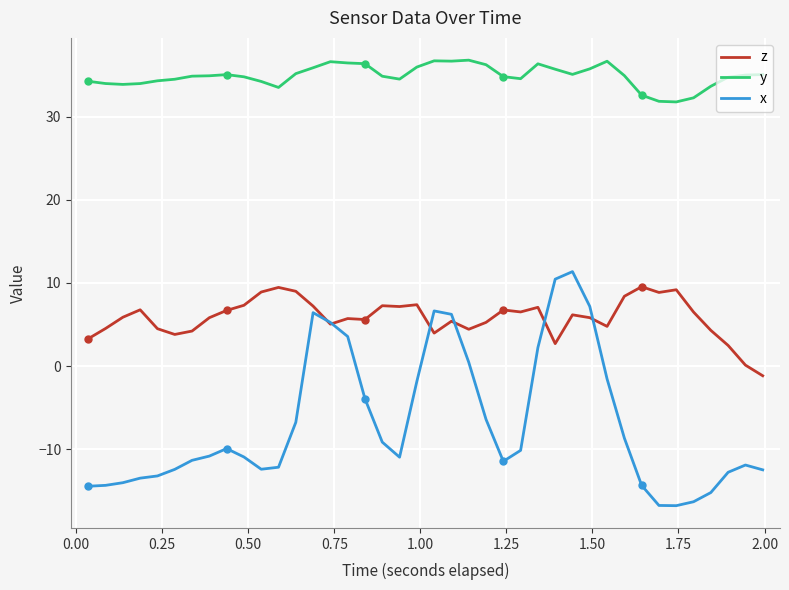

True or false: x has more than 1 points higher than both neighbors.

True